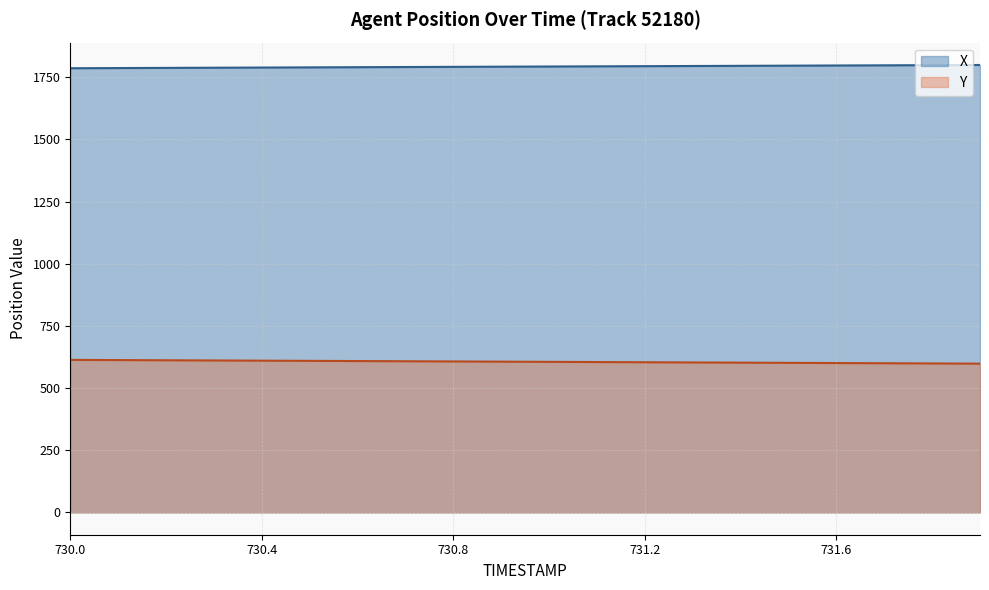

What is the difference between the second highest and second lowest values in the X series?

11.7